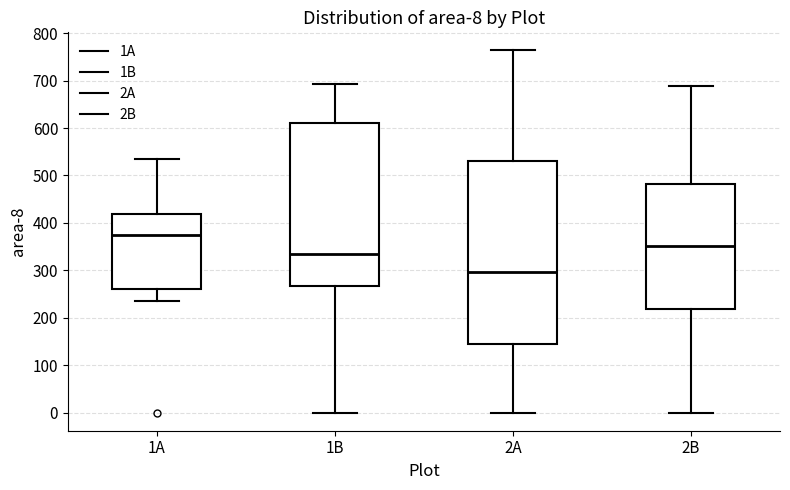

Comparing the boxes themselves (not the whiskers), which one is the tallest?

2A